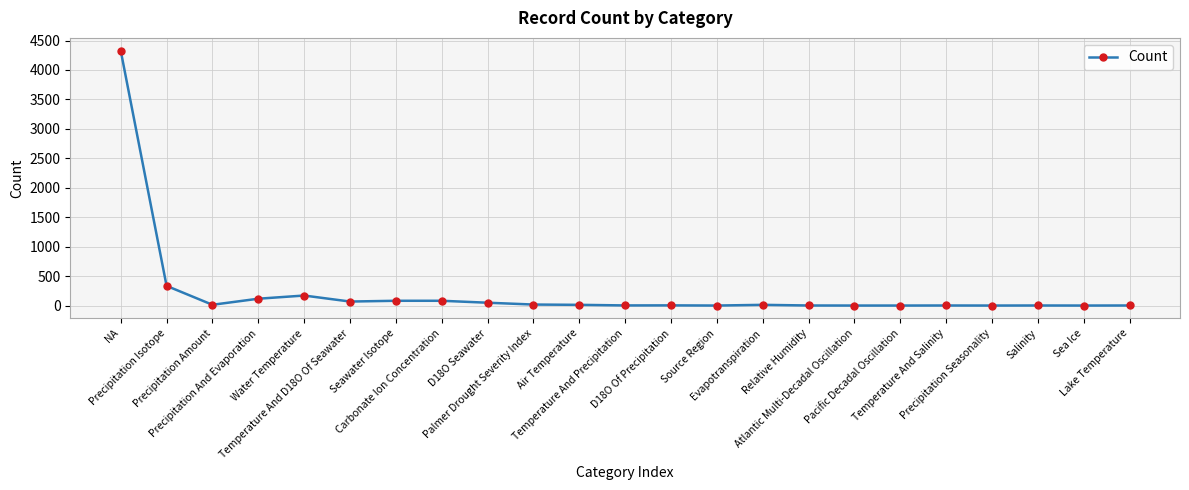

What is the difference between the maximum and minimum values?

4327